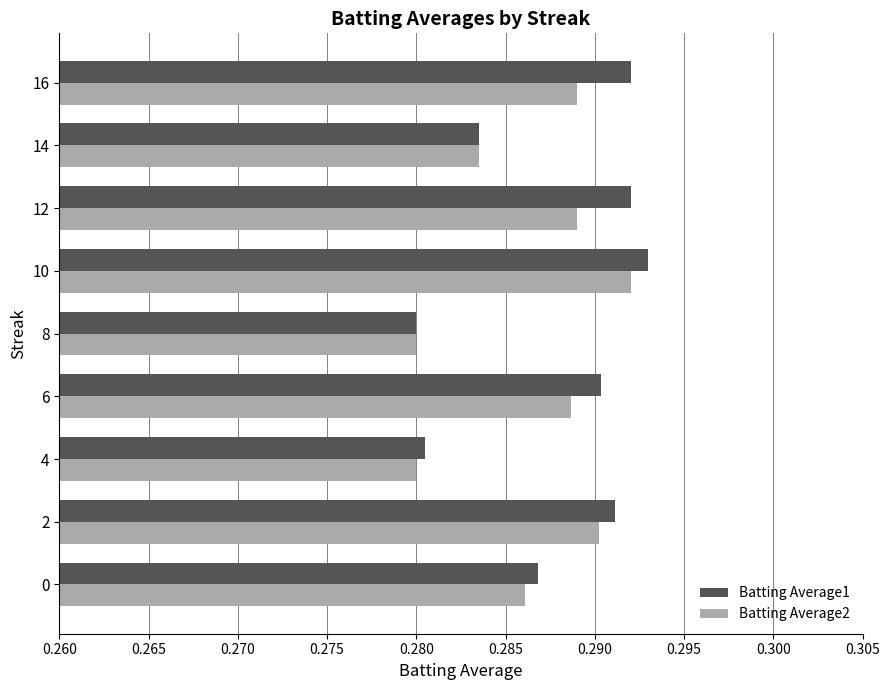

The value of Batting Average1 at 10 is 0.4. True or false?

False